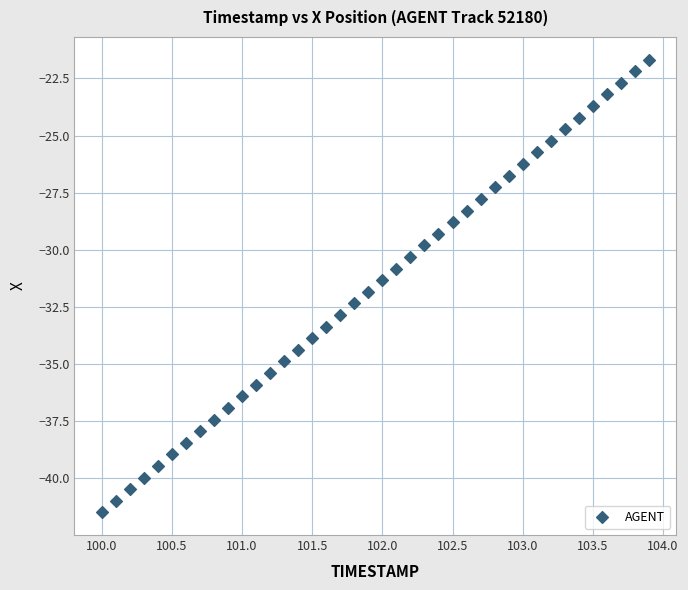

What is the range of Y values (max minus min)?

19.8